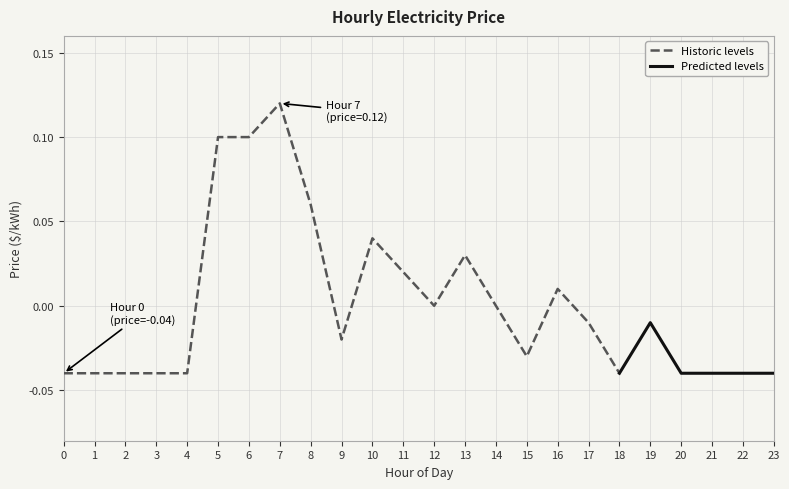

True or false: there are more than 2 points higher than both neighbors.

True